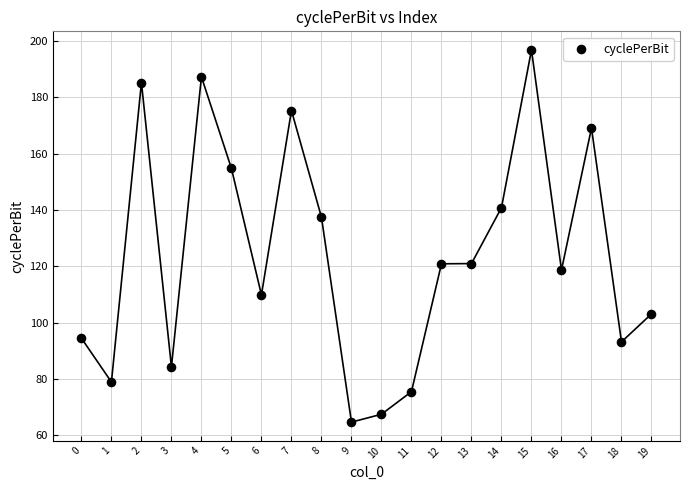

What Y value in the scatter plot is closest to 130?

137.4